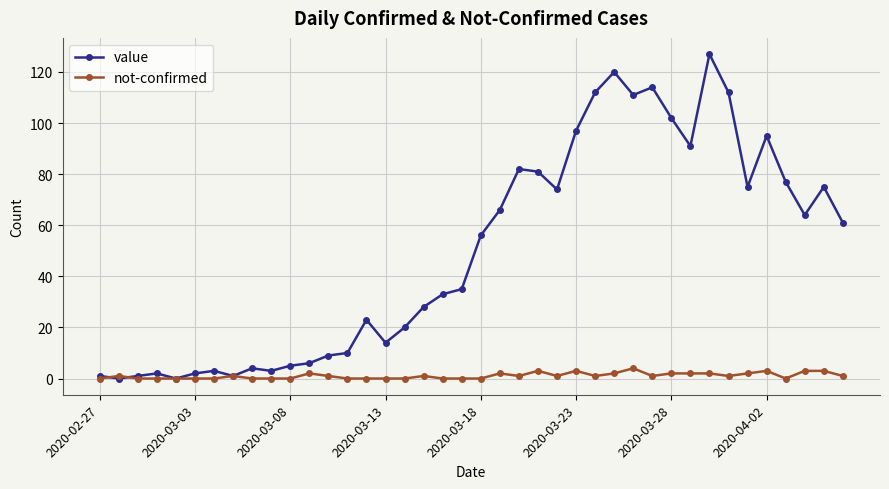

Rank the series by their maximum value, from lowest to highest.

not-confirmed, value